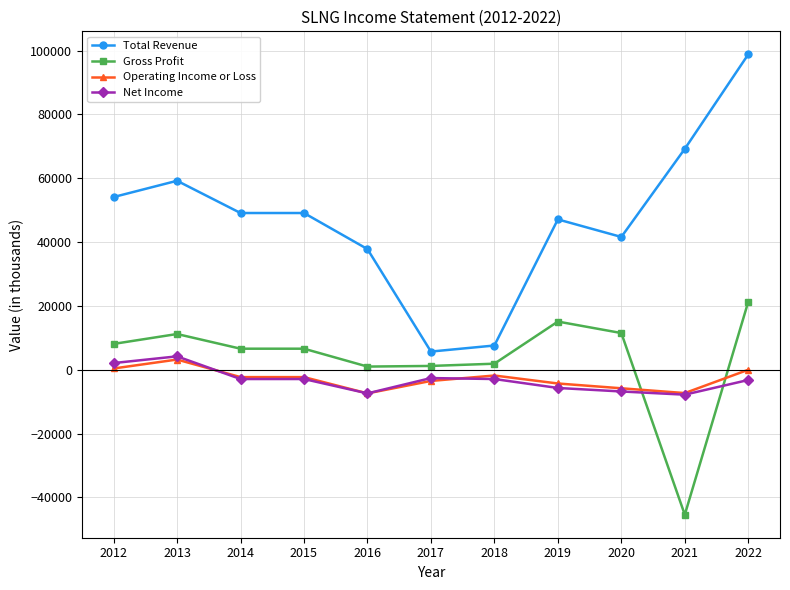

How many distinct data groups are displayed?

4